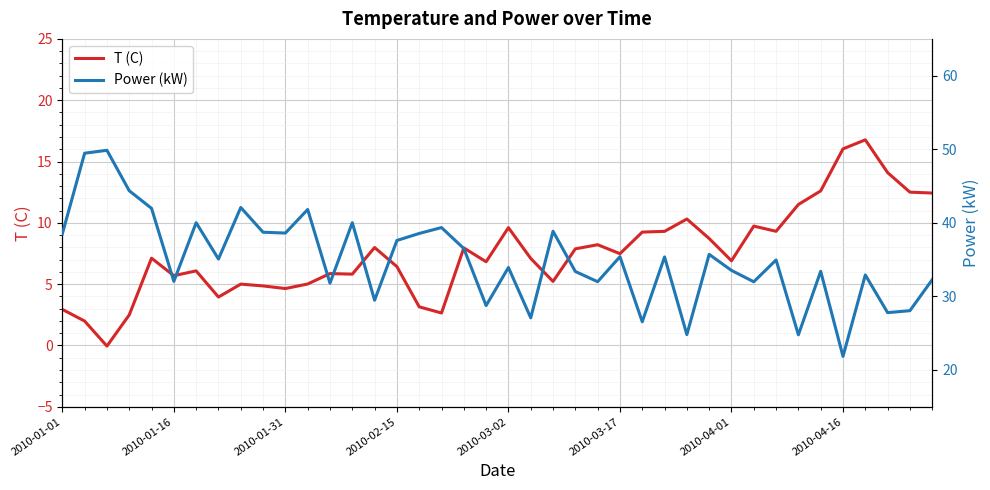

Is the value of T (C) at 9 greater than the value of Power (kW) at 14?

No